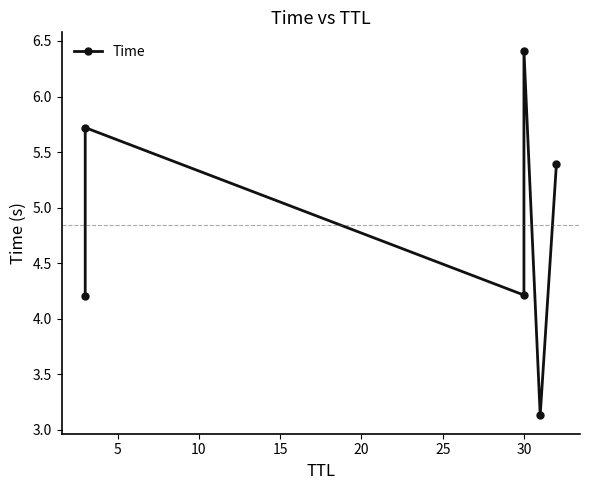

How many data points does each series have?

6